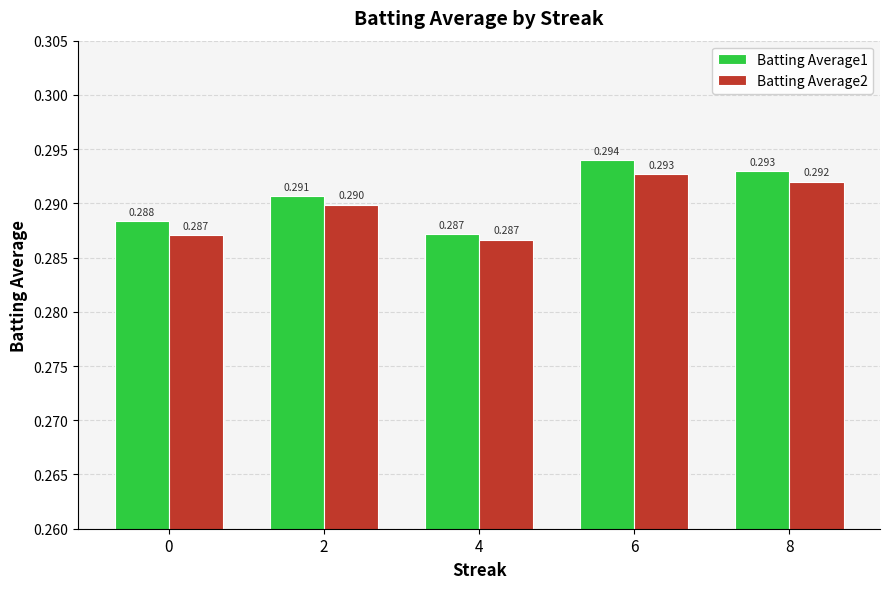

Is the value of Batting Average2 at 6 greater than the value of Batting Average1 at 2?

Yes